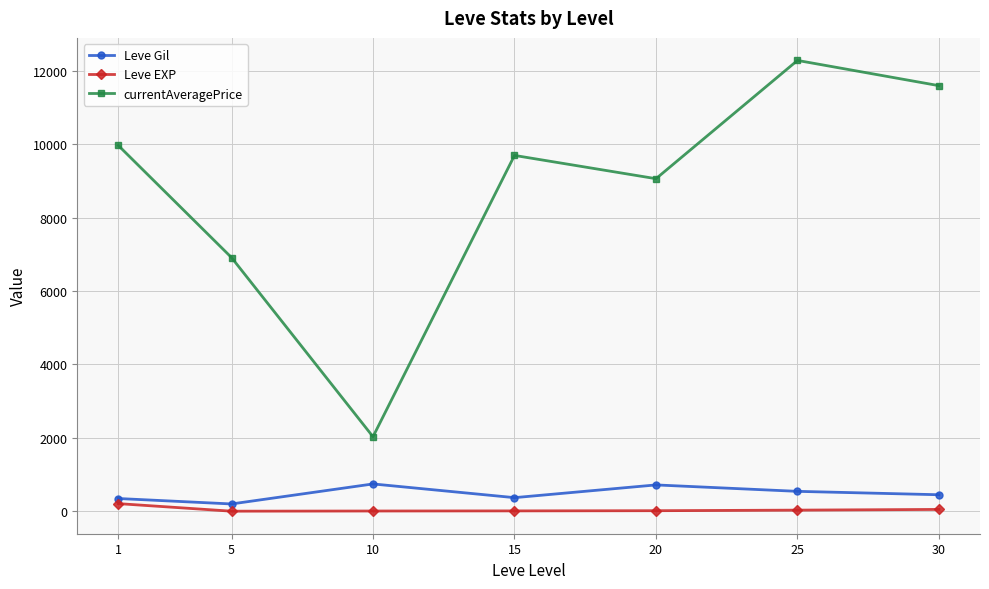

At 20, list the series in order from largest to smallest.

currentAveragePrice, Leve Gil, Leve EXP